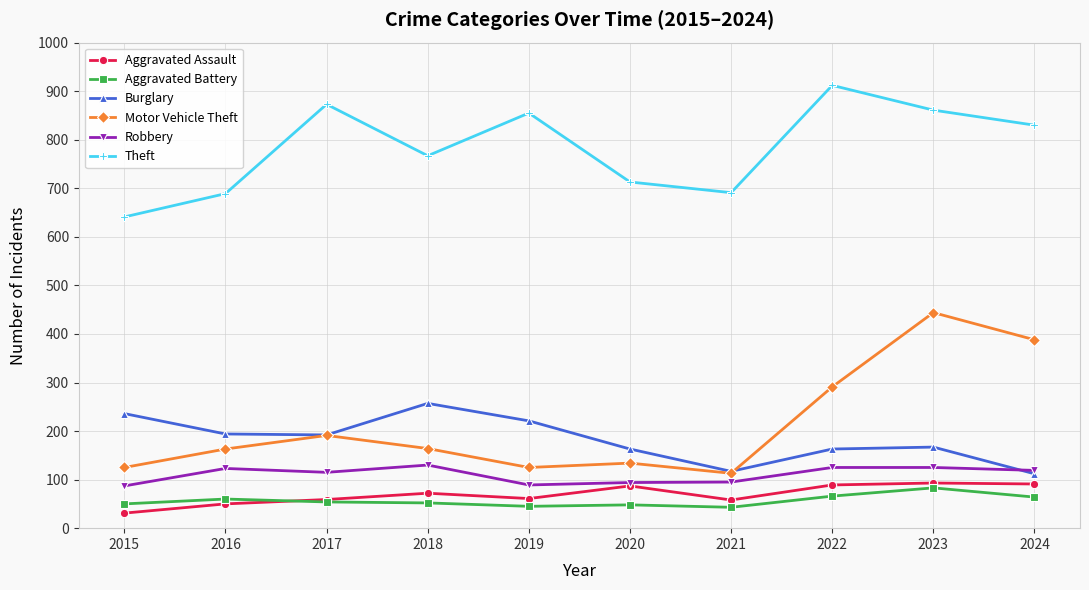

Count the number of categories in the chart.

10